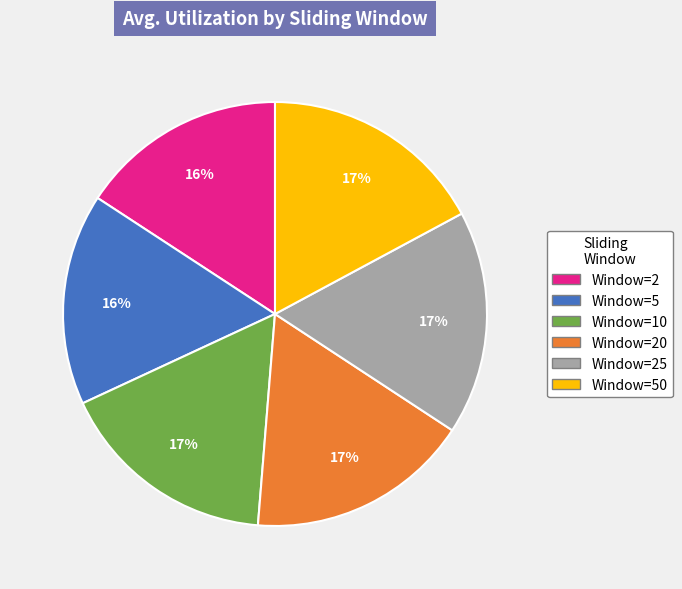

Is there any slice that represents more than half of the pie?

No